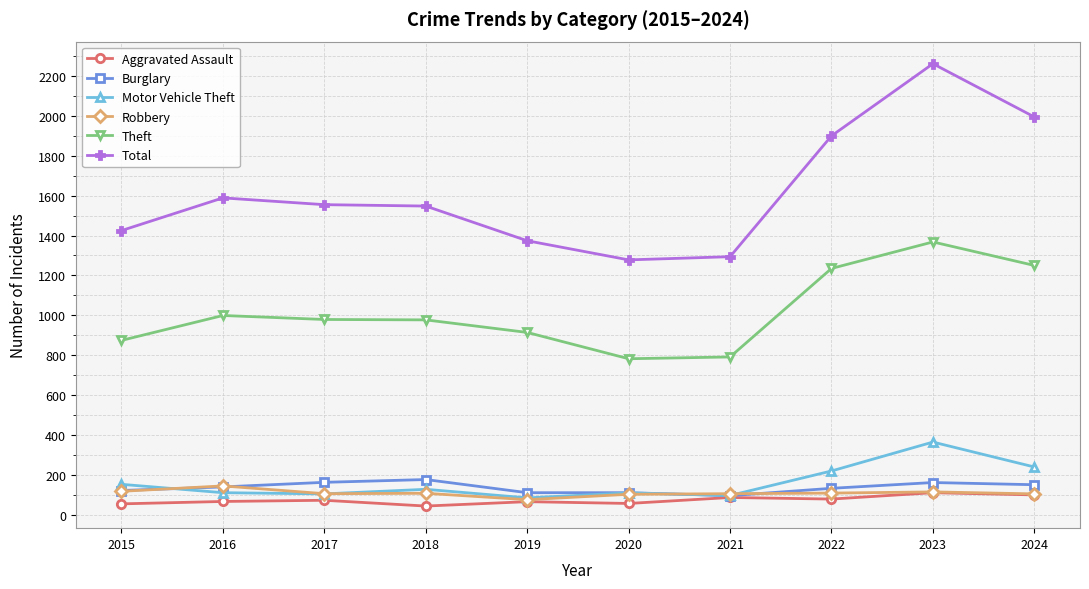

Which series changed the most between 2017 and 2022?

Total